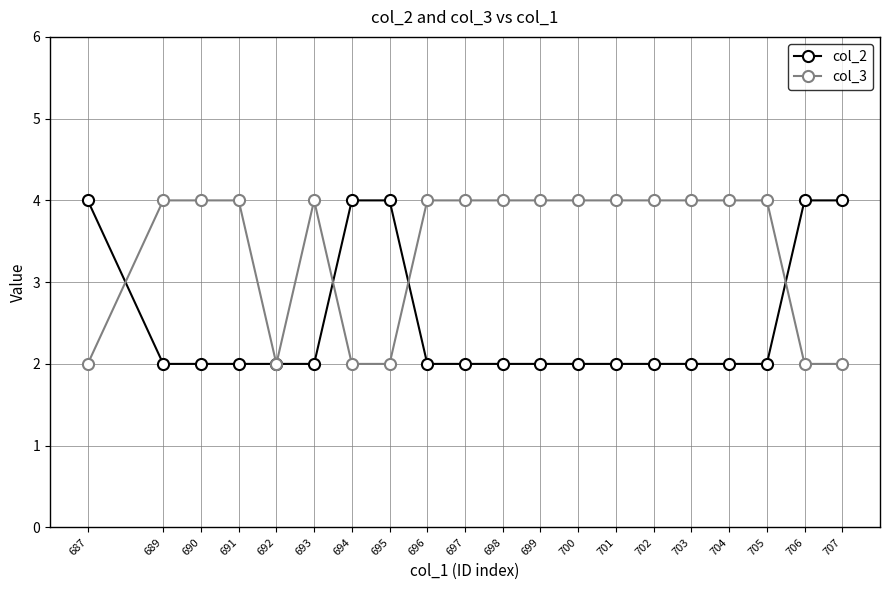

The col_3 series shows 4 at 697. True or false?

True